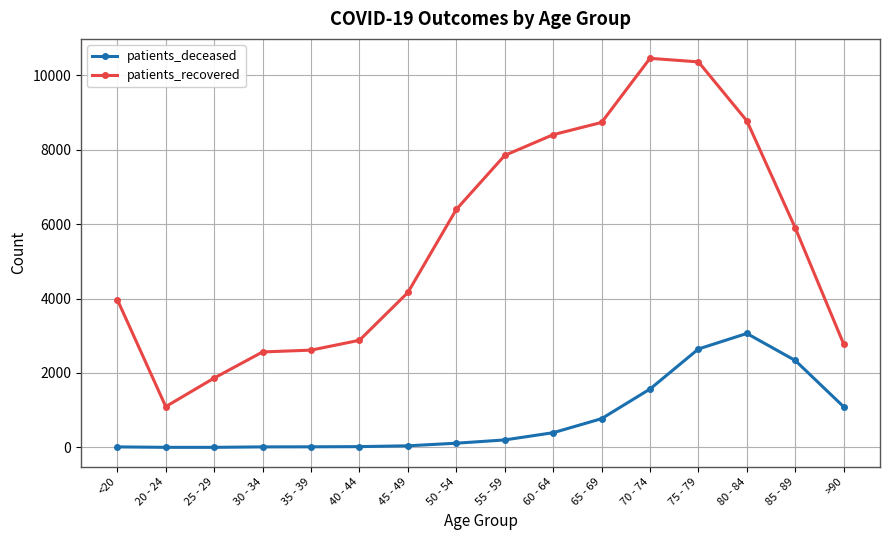

At 70 - 74, list the series in order from largest to smallest.

patients_recovered, patients_deceased